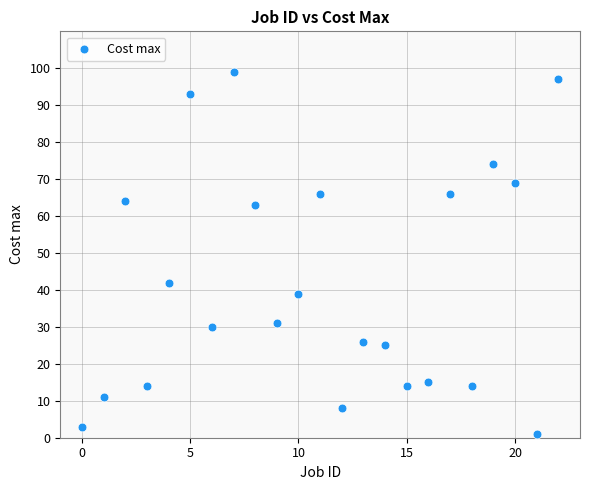

What is the range of Y values (max minus min)?

98